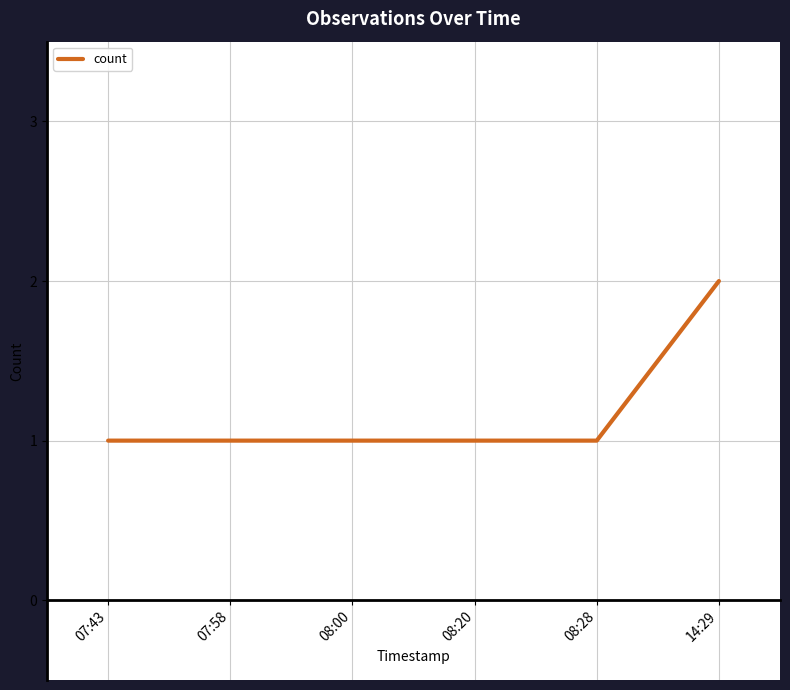

Reading left to right, extract all data points from this chart.

1	1	1	1	1	2